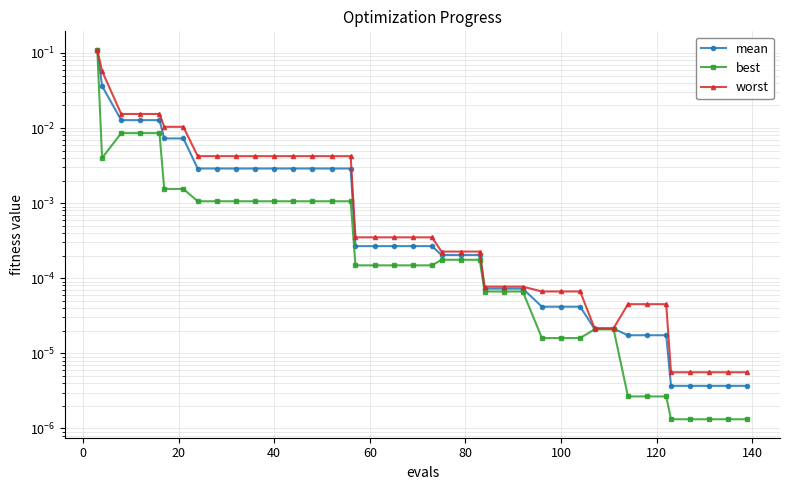

True or false: worst has a value of 0.0 at 37.

False